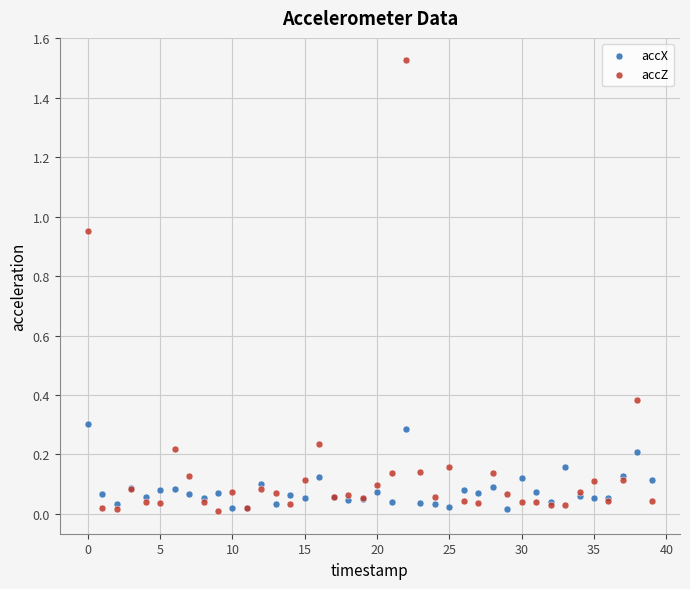

Which series has the largest Y range (max minus min)?

accZ